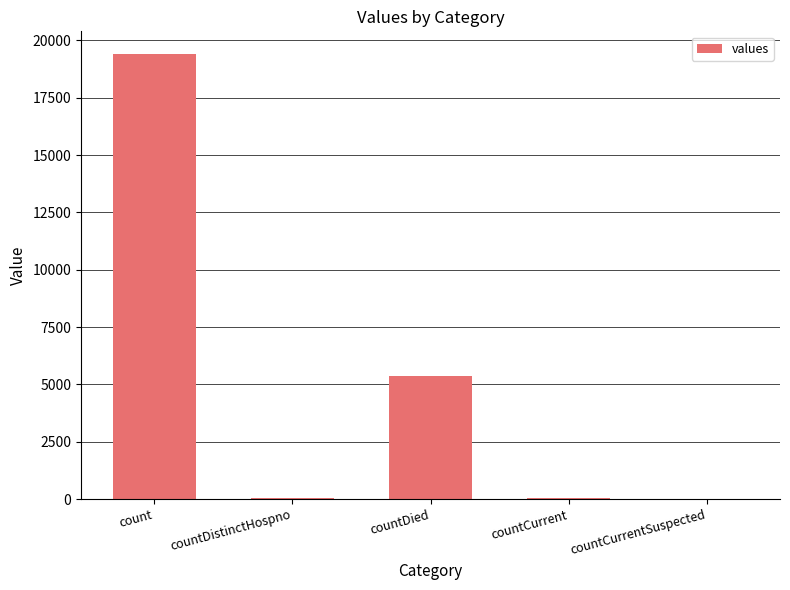

Between count and countCurrentSuspected, which is larger?

count